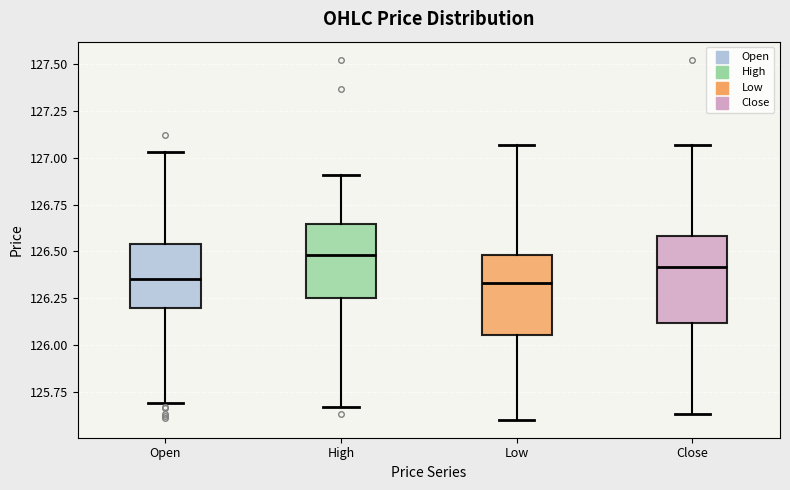

Reading left to right, transcribe this box plot: for each box, give where its median line is, the range the box spans, and where its two whiskers end, as read against the y-axis. The values are not printed on the chart, so give them approximately, as read against the axis.

Open: median 126.35, box 126.20 to 126.55, whiskers 125.70 to 127.05
High: median 126.50, box 126.25 to 126.65, whiskers 125.65 to 126.90
Low: median 126.35, box 126.05 to 126.50, whiskers 125.60 to 127.05
Close: median 126.40, box 126.10 to 126.60, whiskers 125.65 to 127.05